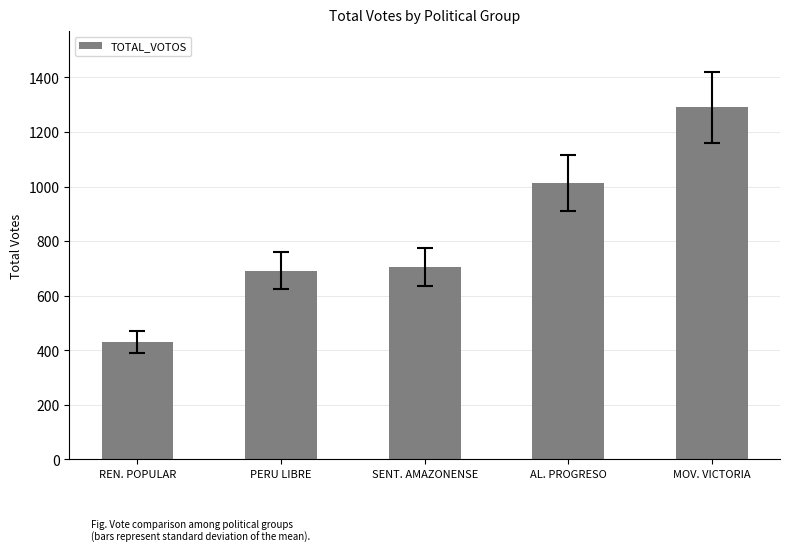

Reading right to left, list all the values displayed in this chart.

1290	1013	704	692	429